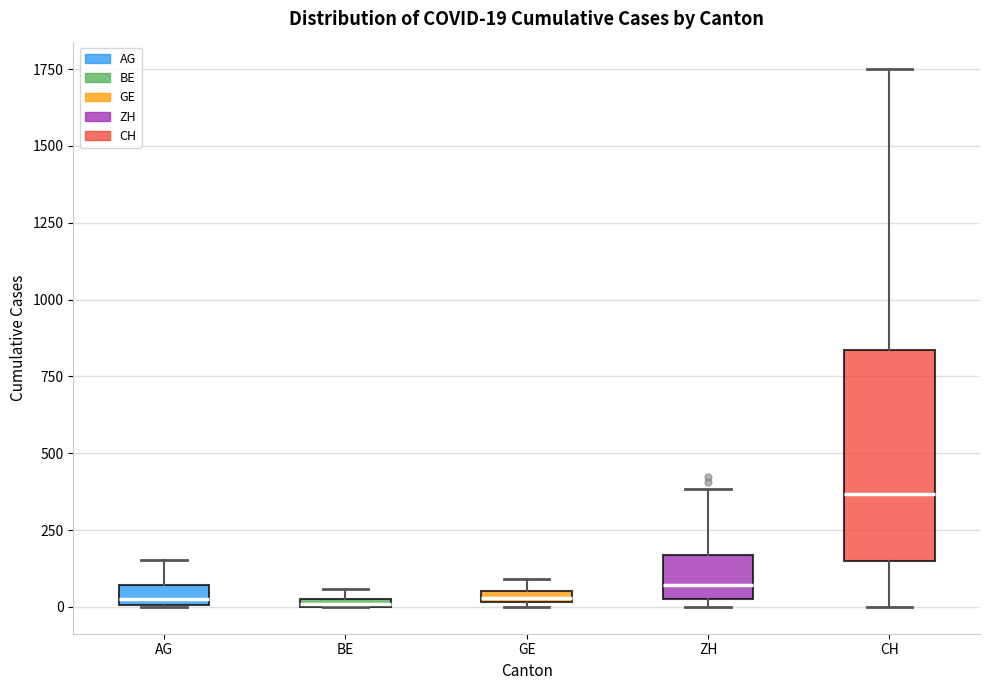

Comparing the boxes themselves (not the whiskers), which one is the tallest?

CH